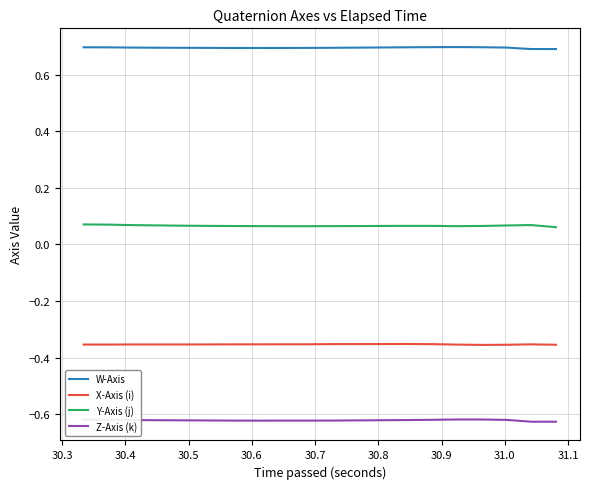

True or false: Y-Axis (j) and X-Axis (i) intersect in this chart.

False